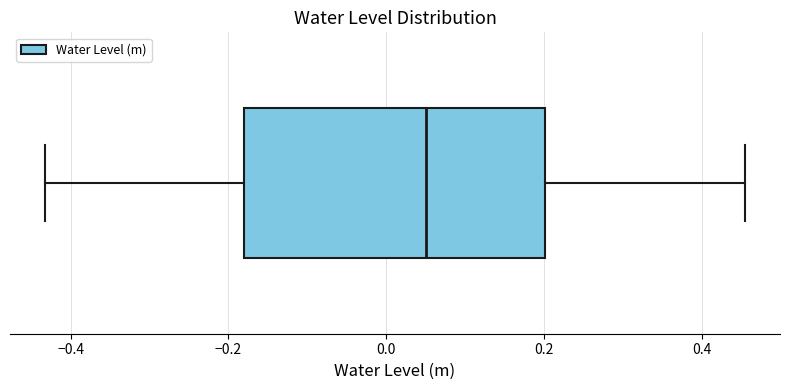

Transcribe this box plot: give where the median line is, the range the box spans, and where the two whiskers end, as read against the x-axis. The values are not printed on the chart, so give them approximately, as read against the axis.

median 0.06, box -0.18 to 0.20, whiskers -0.44 to 0.46